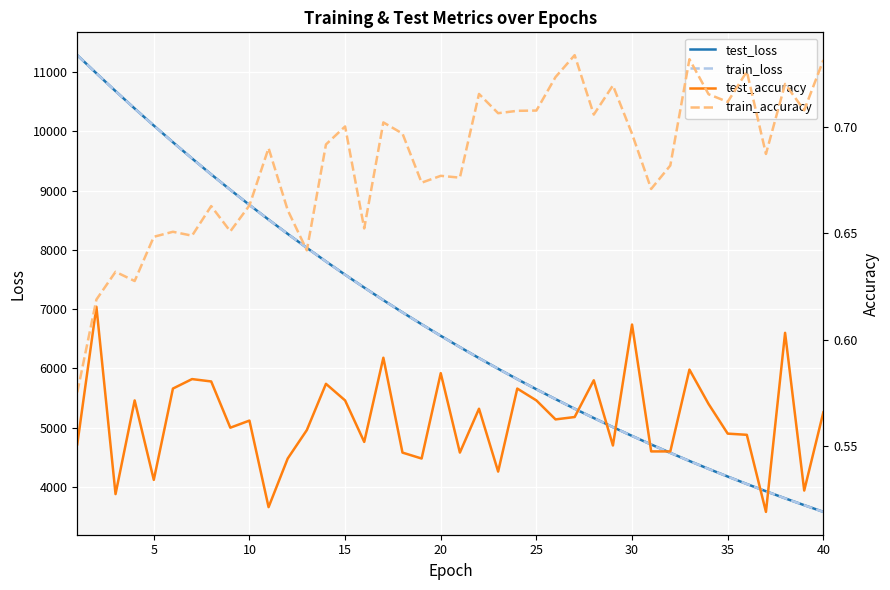

What is the difference between the maximum and second lowest values in the test_accuracy series?

0.1